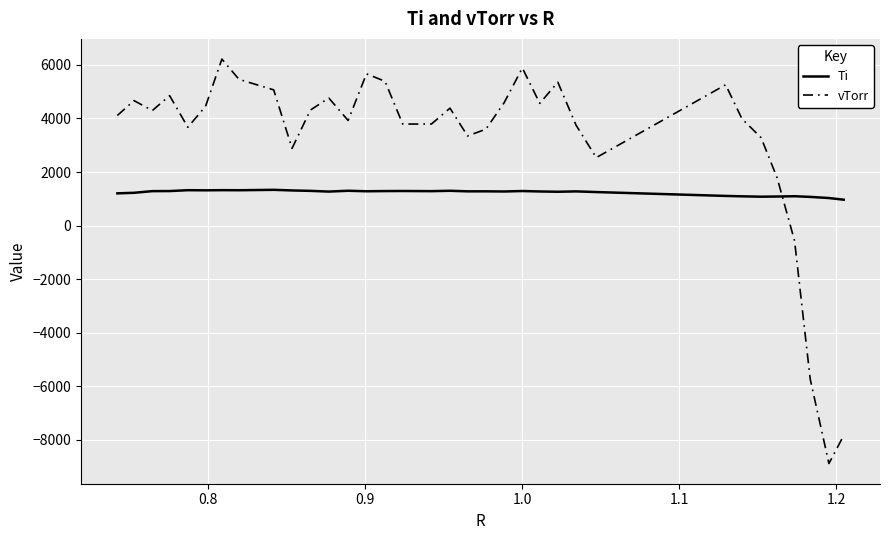

Which series has the largest total across all categories?

vTorr